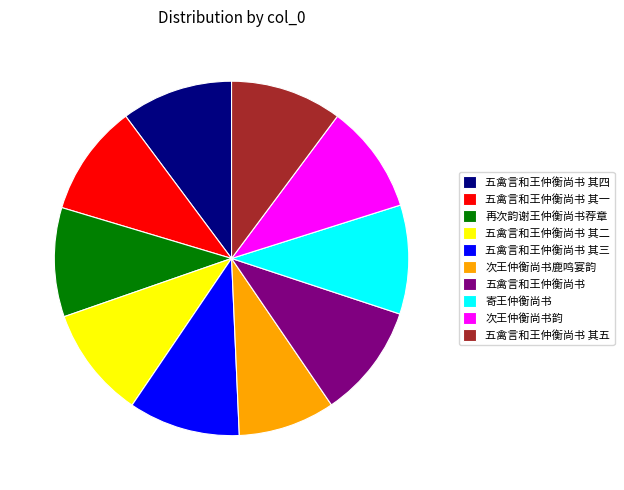

Is there a majority slice in this chart?

No